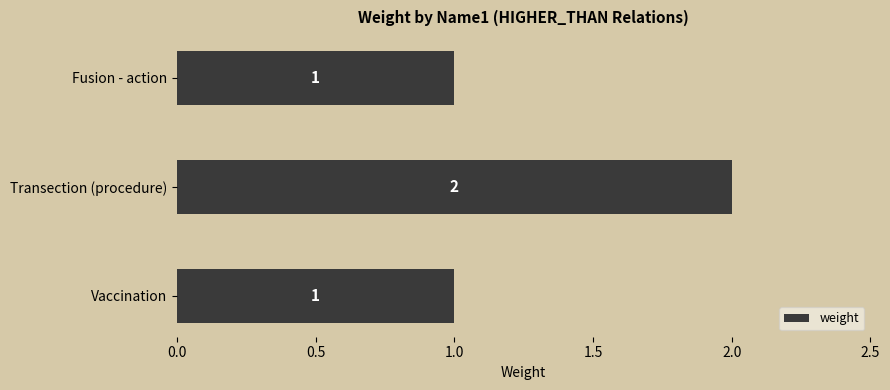

Count the values in the range 1 to 2.

3